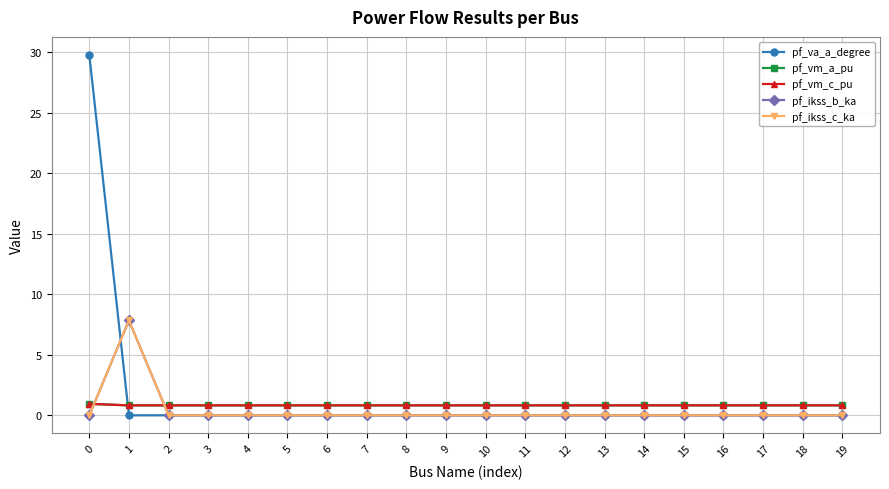

The pf_vm_c_pu series shows 1.3 at 7. True or false?

False